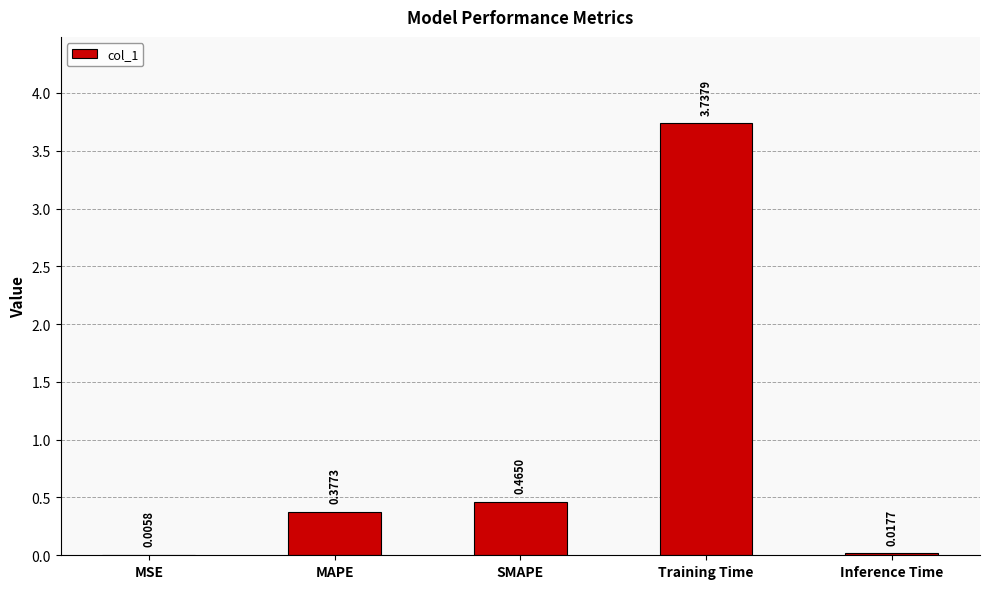

What is the change in value from MAPE to SMAPE?

+0.1